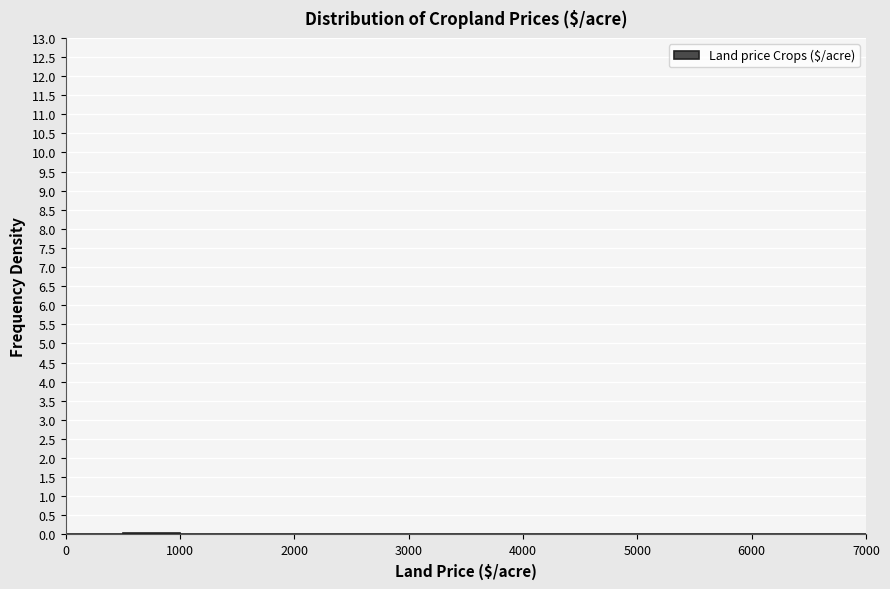

Reading left to right, list every bar in this chart as the range it spans on the x-axis followed by its height. The values are not printed on the chart, so give them approximately, as read against the axis.

0 to 500: under 0.05
500 to 1000: under 0.05
1000 to 1500: under 0.05
1500 to 2000: under 0.05
2000 to 2500: 0
2500 to 3000: 0
3000 to 3500: 0
3500 to 4000: 0
4000 to 4500: under 0.05
4500 to 5000: under 0.05
5000 to 5500: 0
5500 to 6000: 0
6000 to 6500: 0
6500 to 7000: under 0.05